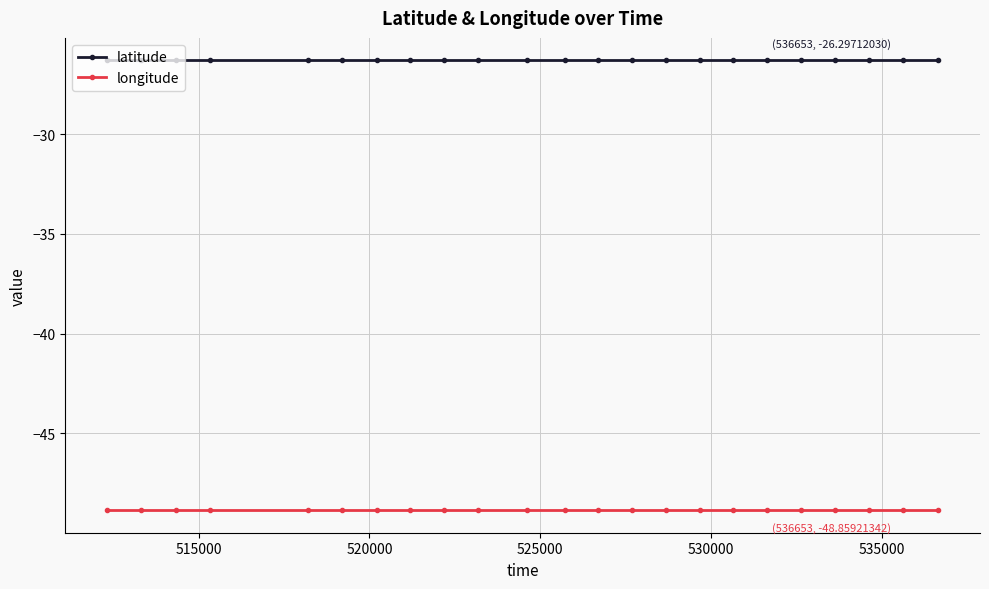

What is the value of the latitude point at the 2nd from the left?

-26.3